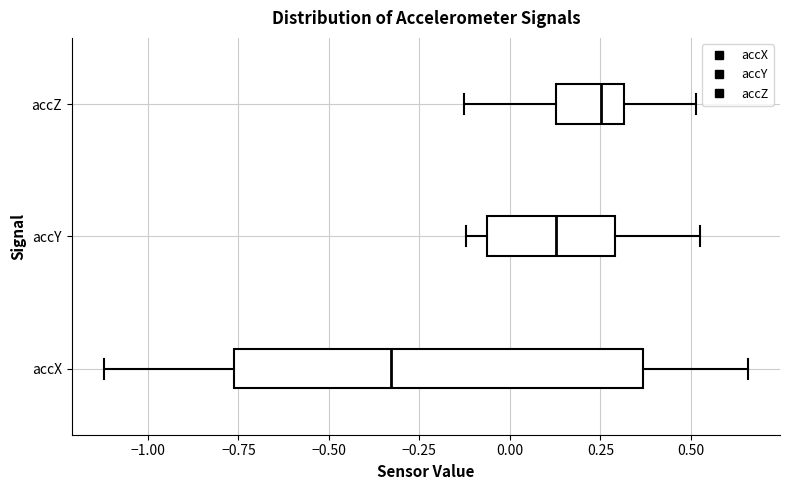

Reading bottom to top, transcribe this box plot: for each box, give where its median line is, the range the box spans, and where its two whiskers end, as read against the x-axis. The values are not printed on the chart, so give them approximately, as read against the axis.

accX: median -0.35, box -0.75 to 0.35, whiskers -1.10 to 0.65
accY: median 0.15, box -0.05 to 0.30, whiskers -0.10 to 0.55
accZ: median 0.25, box 0.15 to 0.30, whiskers -0.15 to 0.50